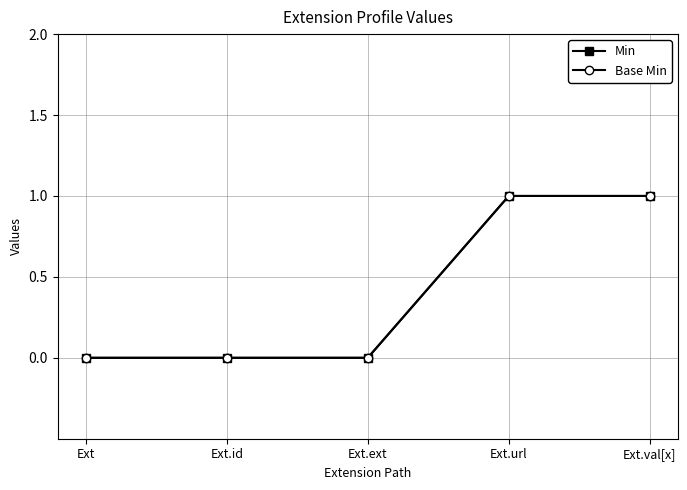

At which category is the sum across all series the highest?

Ext.url